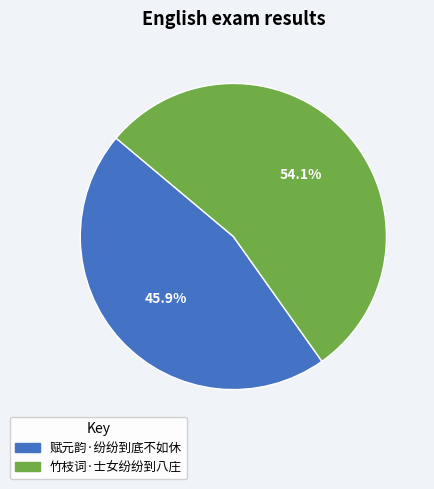

Which slice is the largest?

竹枝词·士女纷纷到八庄